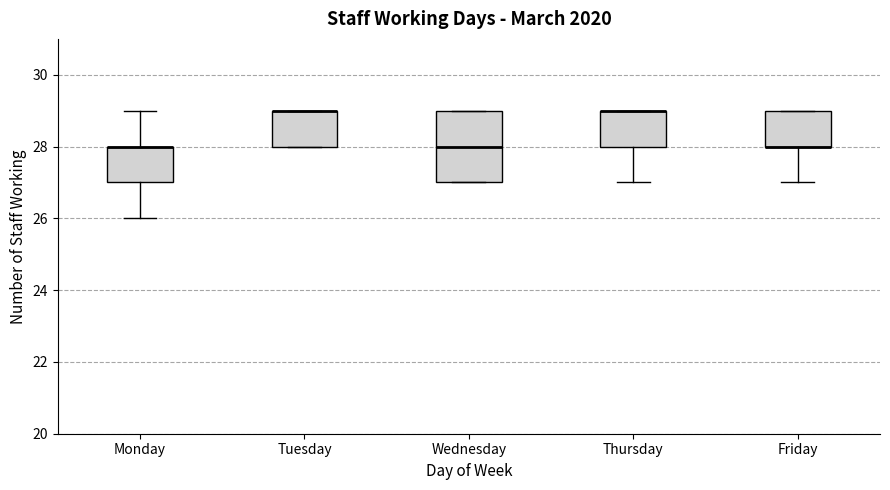

Where is the upper edge of the box for Thursday on the y-axis? The values are not printed on the chart, so give them approximately, as read against the axis.

29